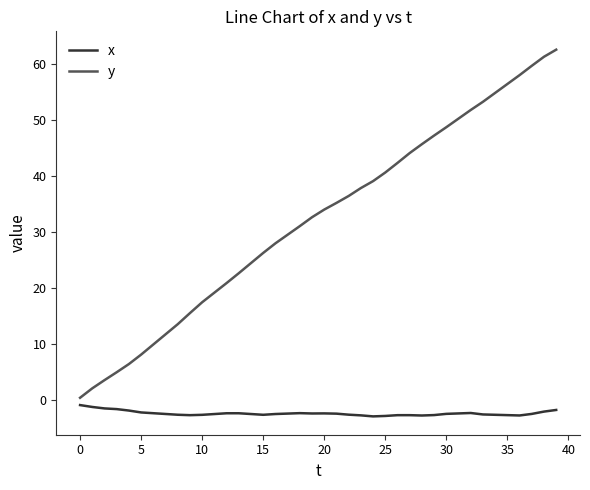

What is the sum of all x values?

-97.9